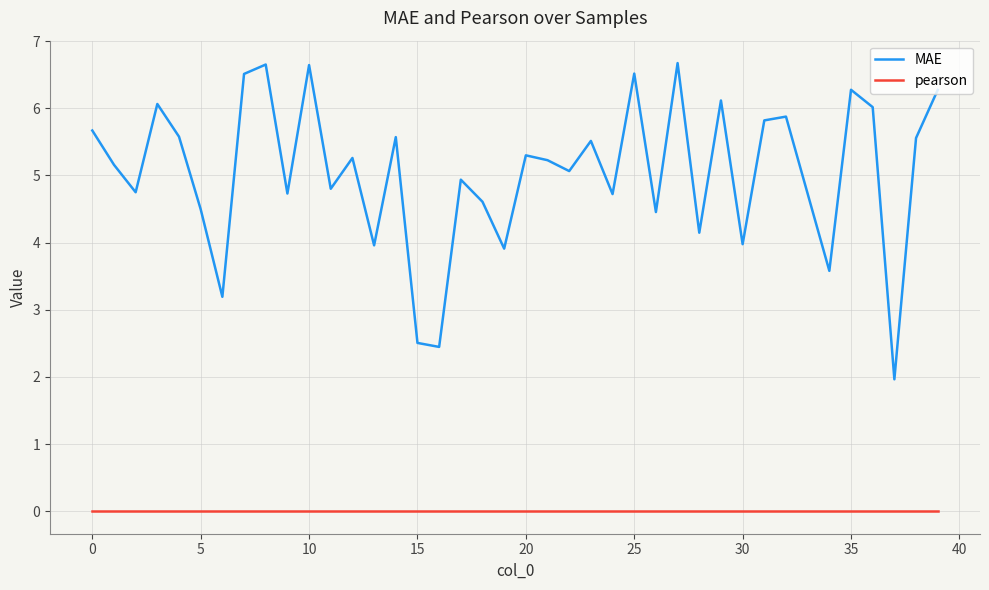

True or false: pearson and MAE intersect in this chart.

False